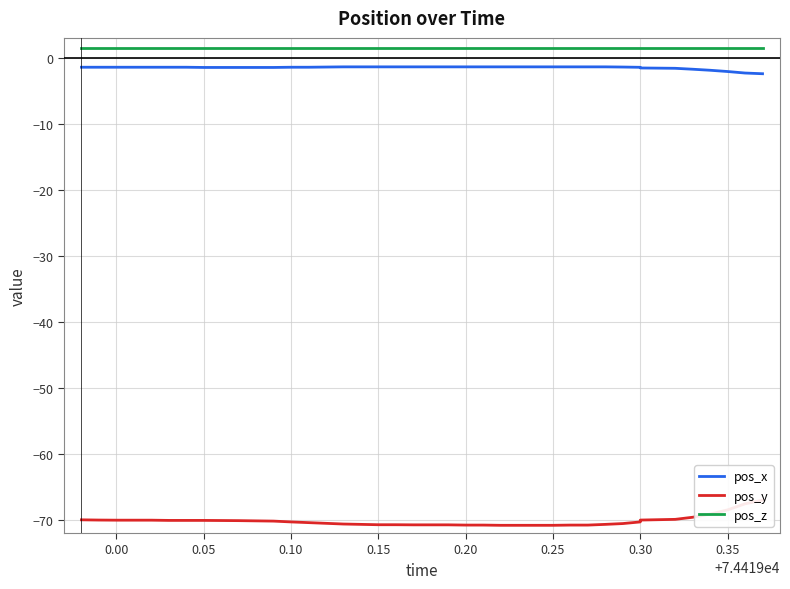

True or false: pos_x and pos_y cross at least once.

False